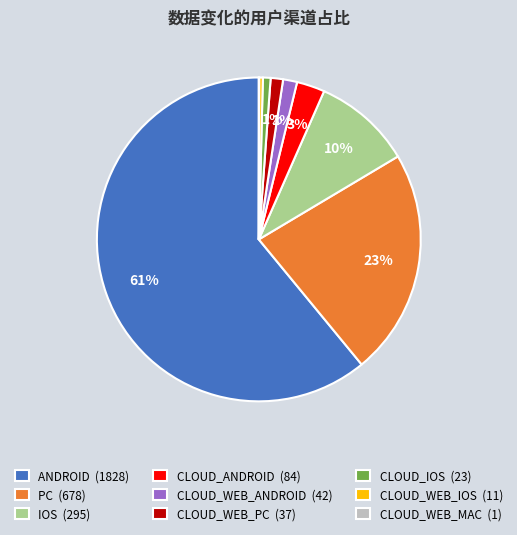

Is the sum of CLOUD_WEB_IOS (11) and CLOUD_IOS (23) greater than half?

No